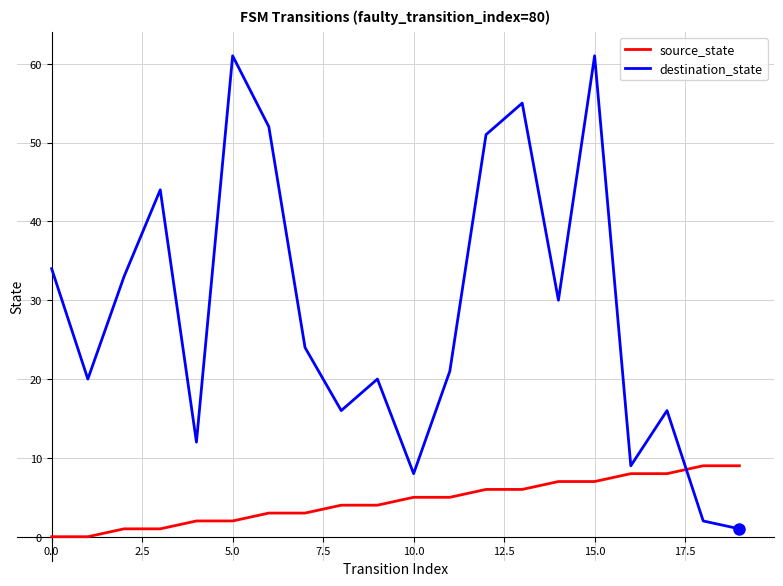

What is the difference between the second highest and minimum values in the source_state series?

9